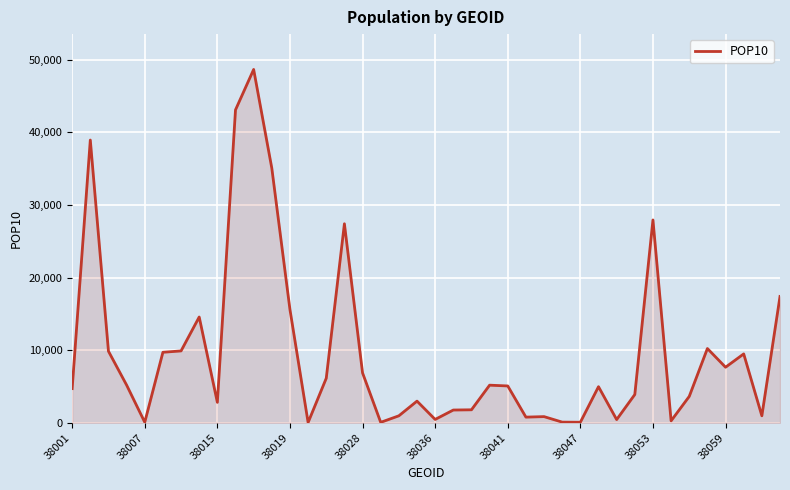

What is the difference between the maximum and minimum values?

48583